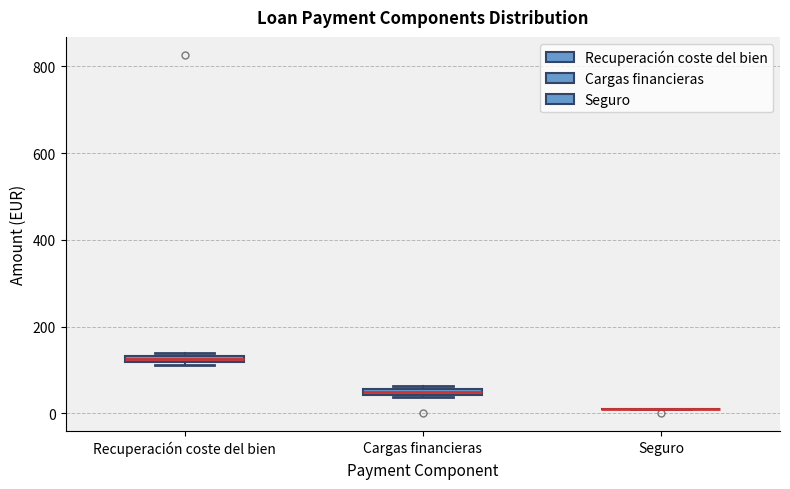

Where is the upper edge of the box for Recuperación coste del bien on the y-axis? The values are not printed on the chart, so give them approximately, as read against the axis.

140